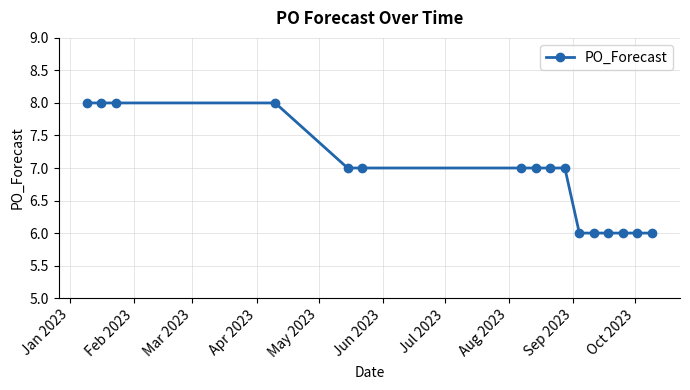

What is the maximum value shown in the chart?

8